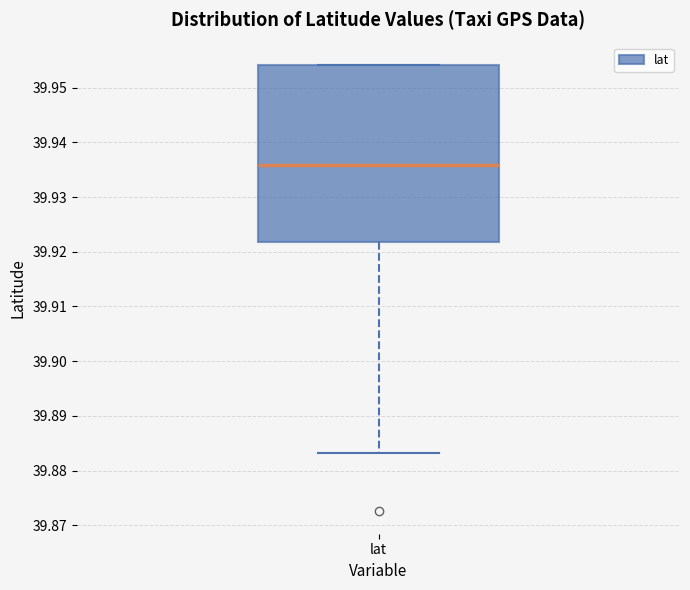

Transcribe this box plot: give where the median line is, the range the box spans, and where the two whiskers end, as read against the y-axis. The values are not printed on the chart, so give them approximately, as read against the axis.

median 39.936, box 39.922 to 39.954, whiskers 39.883 to 39.954